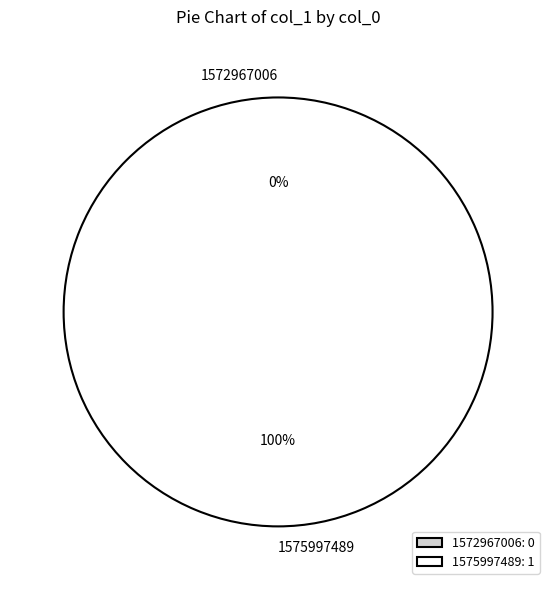

Which category has the biggest portion of the pie?

1575997489